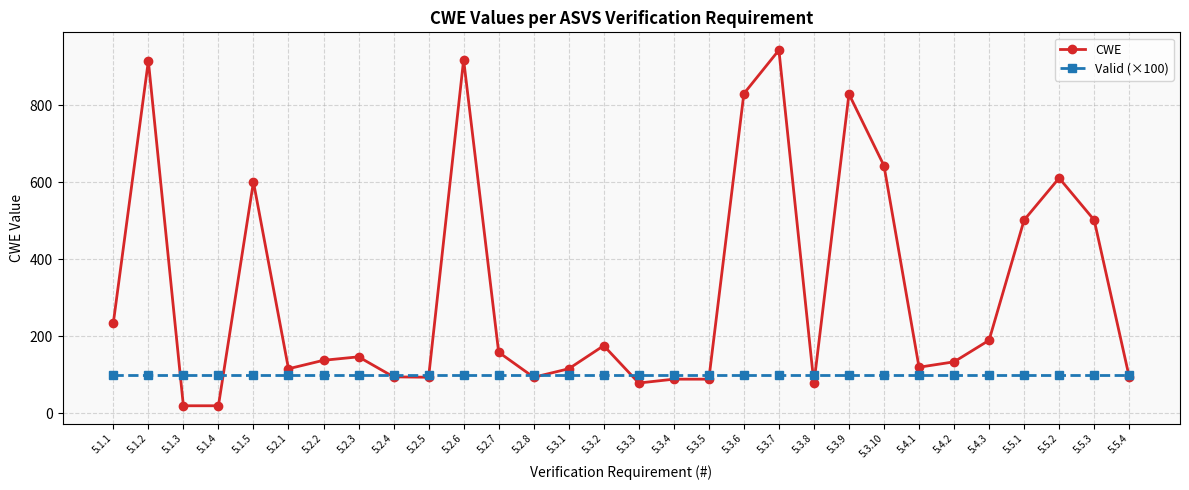

What is the total value across all series at 5.3.10?

743